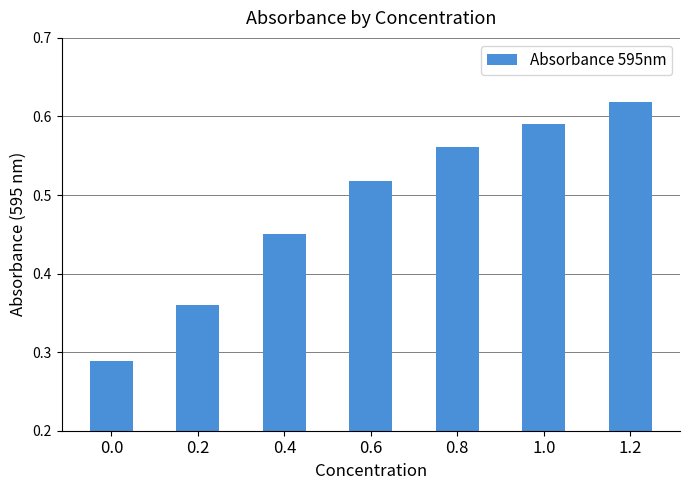

List the labels in order of value, smallest first.

0.0, 0.2, 0.4, 0.6, 0.8, 1.0, 1.2